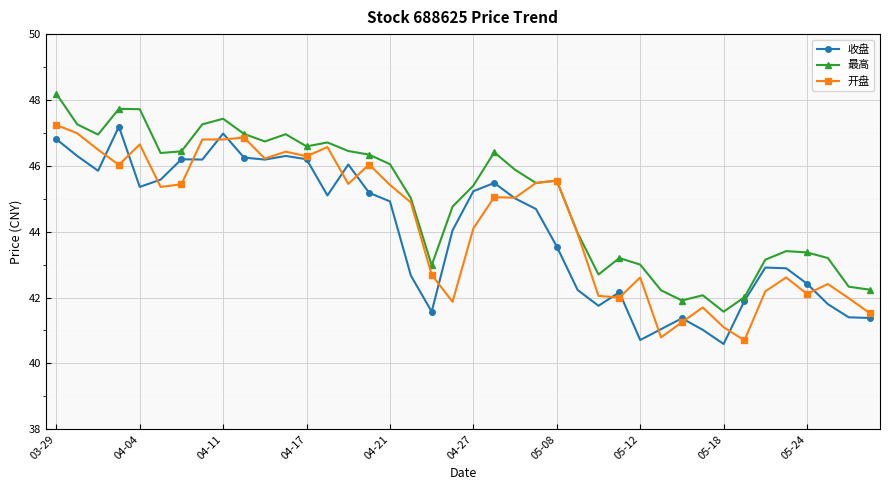

How many data points does each series have?

40